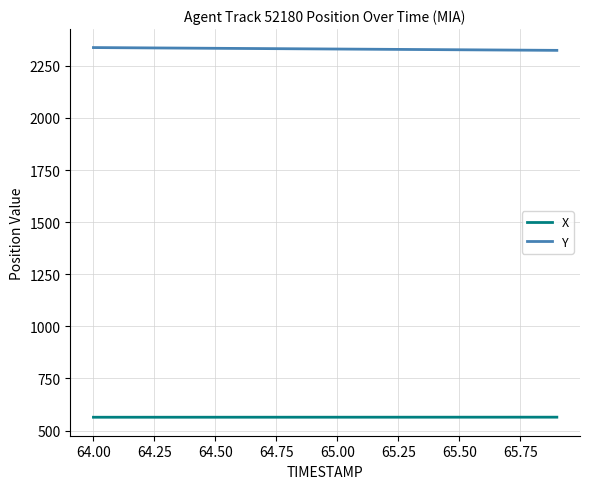

Which series has the largest total across all categories?

Y